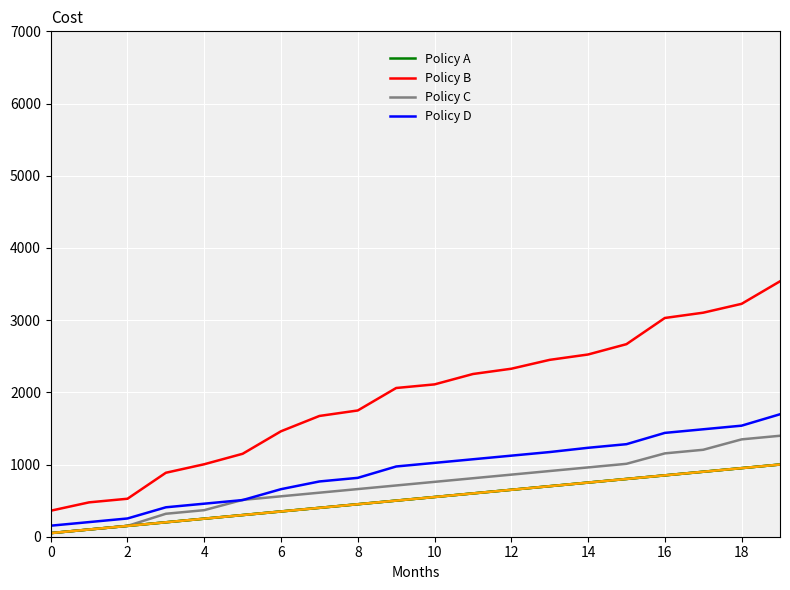

Does the chart display data point markers on the line(s)?

No